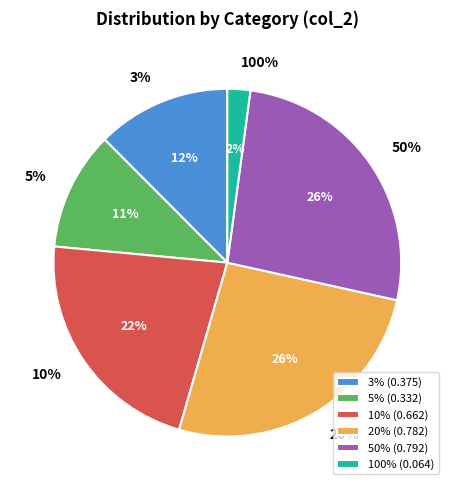

To the nearest percent, what percentage of the pie is 5%?

11%